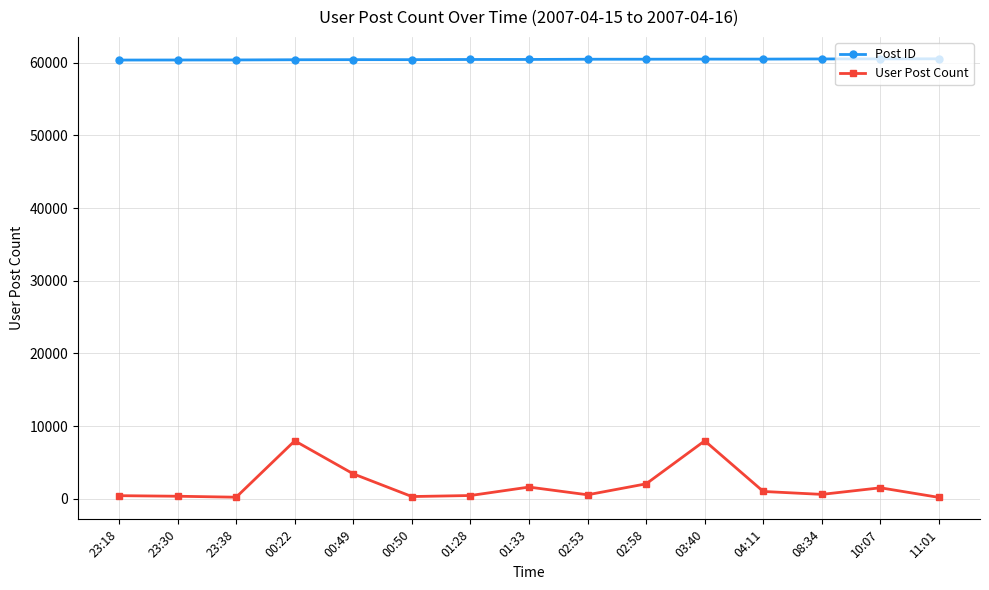

What is the label of the 13th point from the left?

08:34